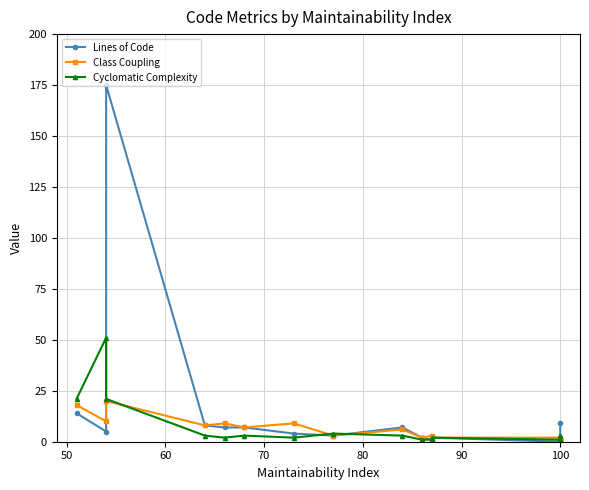

How many data points in Cyclomatic Complexity are above 2?

9